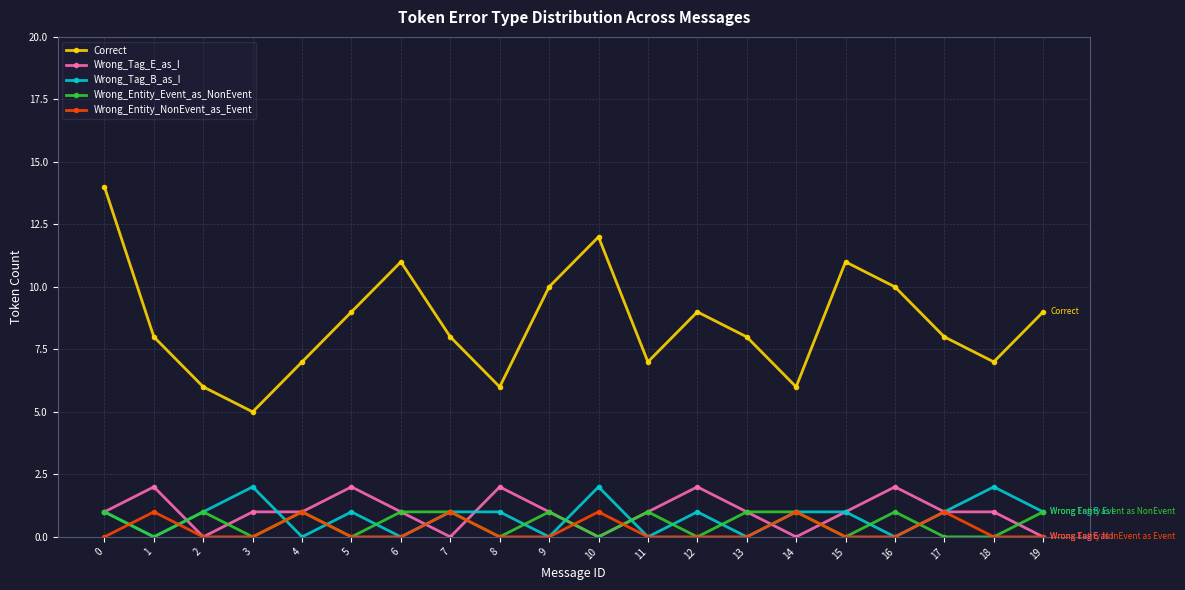

What are all the series names shown in the legend?

Correct, Wrong_Tag_E_as_I, Wrong_Tag_B_as_I, Wrong_Entity_Event_as_NonEvent, Wrong_Entity_NonEvent_as_Event